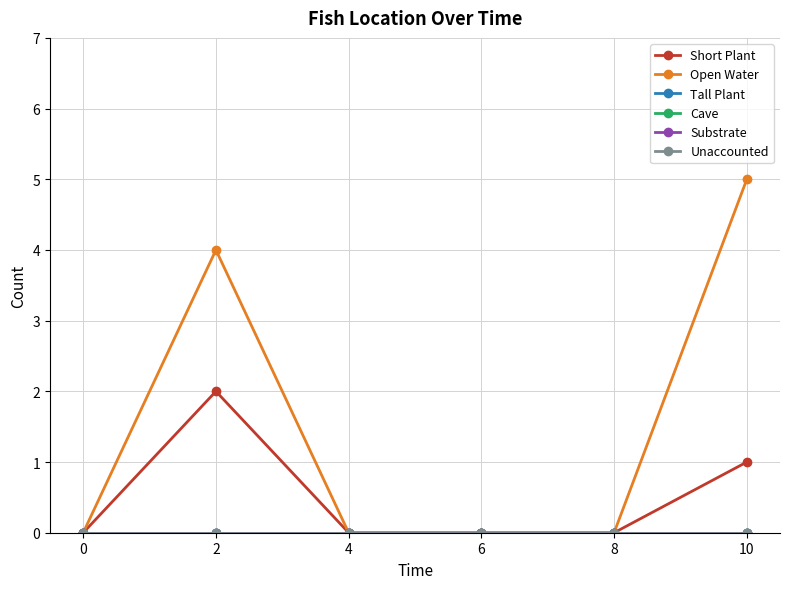

Which series has the widest spread of values?

Open Water